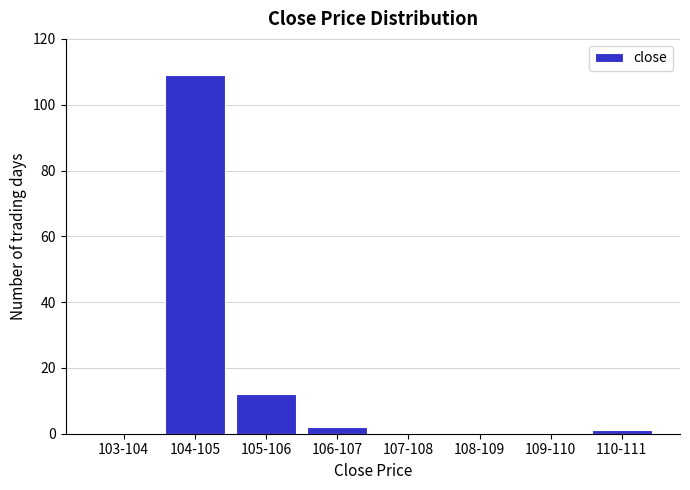

Reading left to right, extract all data points from this chart.

103-104=0	104-105=109	105-106=12	106-107=2	107-108=0	108-109=0	109-110=0	110-111=1